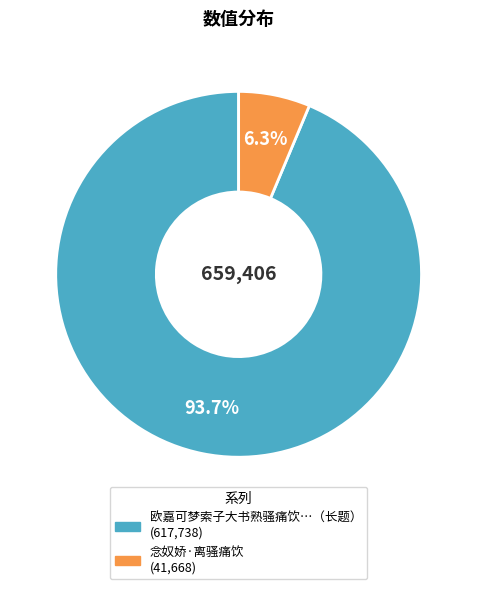

Is there any slice that represents more than half of the pie?

Yes